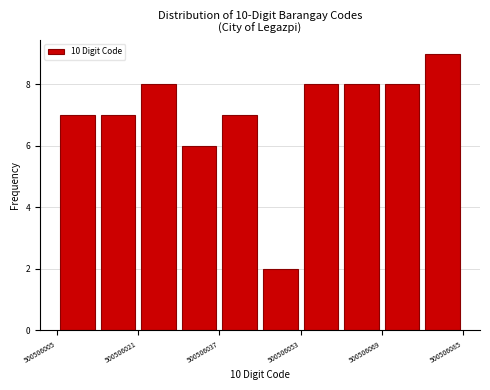

Reading left to right, transcribe this chart: for each bar, give the range it covers on the x-axis and its height. Neither the bar edges nor the heights are printed on the chart, so give them approximately, as read against the axes.

500506005 to 500506013: 7
500506013 to 500506021: 7
500506021 to 500506029: 8
500506029 to 500506037: 6
500506037 to 500506045: 7
500506045 to 500506053: 2
500506053 to 500506061: 8
500506061 to 500506069: 8
500506069 to 500506077: 8
500506077 to 500506085: 9